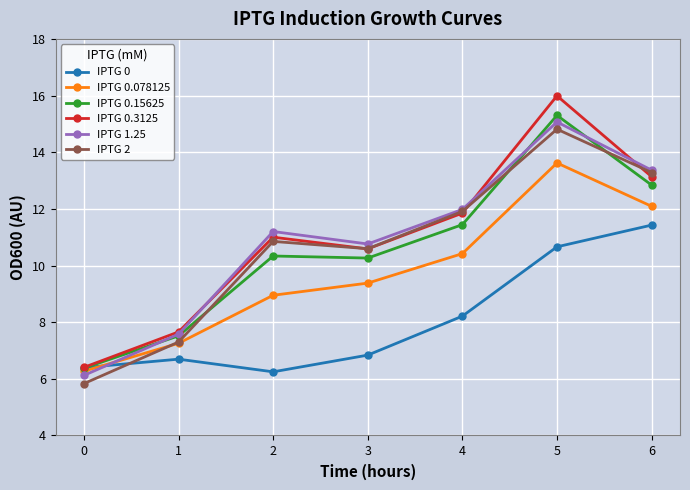

What is the sum of all IPTG 2 values?

74.6